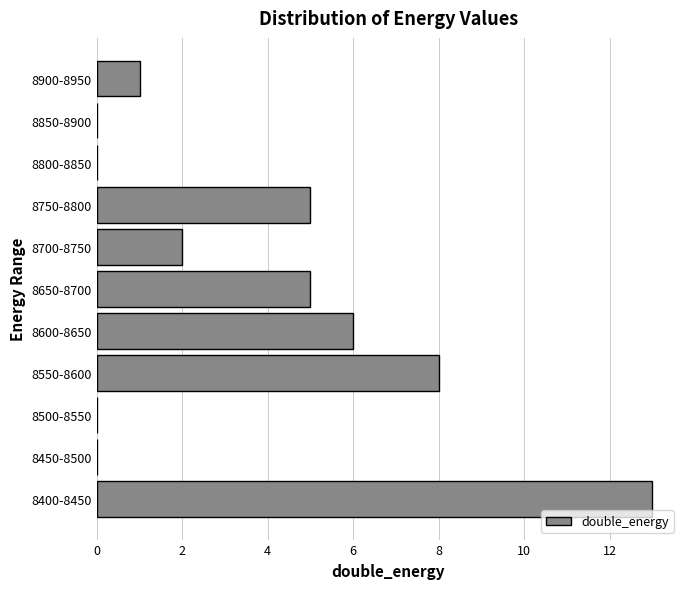

Reading bottom to top, transcribe all the data shown in this chart.

8400-8450=13	8450-8500=0	8500-8550=0	8550-8600=8	8600-8650=6	8650-8700=5	8700-8750=2	8750-8800=5	8800-8850=0	8850-8900=0	8900-8950=1